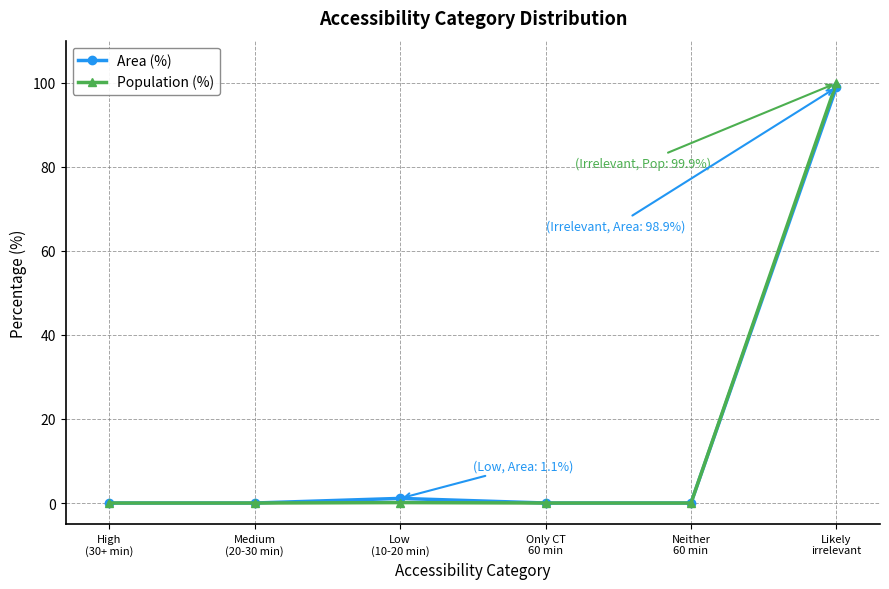

Which series has the widest spread of values?

Population (%)